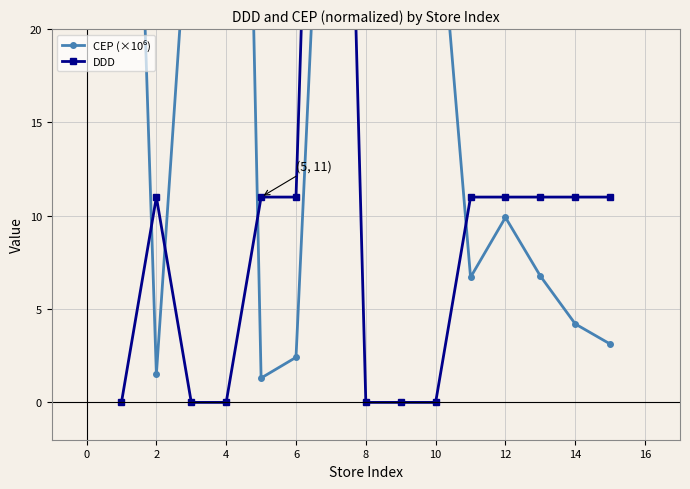

True or false: DDD has more than 0 points higher than both neighbors.

True